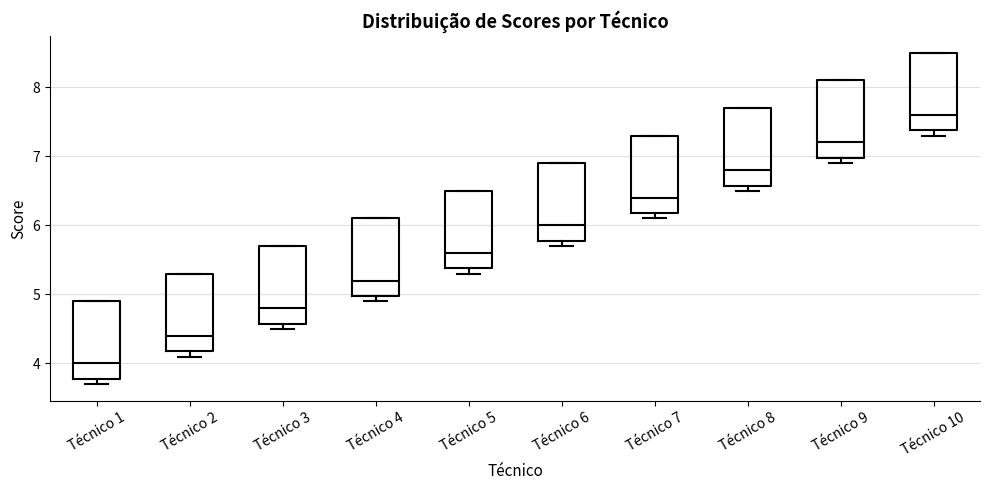

Reading left to right, read every box against the y-axis: the position of its median line, the range the box covers, and the ends of its whiskers. The values are not printed on the chart, so give them approximately, as read against the axis.

Técnico 1: median 4.0, box 3.8 to 4.9, whiskers 3.7 to 4.9
Técnico 2: median 4.4, box 4.2 to 5.3, whiskers 4.1 to 5.3
Técnico 3: median 4.8, box 4.6 to 5.7, whiskers 4.5 to 5.7
Técnico 4: median 5.2, box 5.0 to 6.1, whiskers 4.9 to 6.1
Técnico 5: median 5.6, box 5.4 to 6.5, whiskers 5.3 to 6.5
Técnico 6: median 6.0, box 5.8 to 6.9, whiskers 5.7 to 6.9
Técnico 7: median 6.4, box 6.2 to 7.3, whiskers 6.1 to 7.3
Técnico 8: median 6.8, box 6.6 to 7.7, whiskers 6.5 to 7.7
Técnico 9: median 7.2, box 7.0 to 8.1, whiskers 6.9 to 8.1
Técnico 10: median 7.6, box 7.4 to 8.5, whiskers 7.3 to 8.5